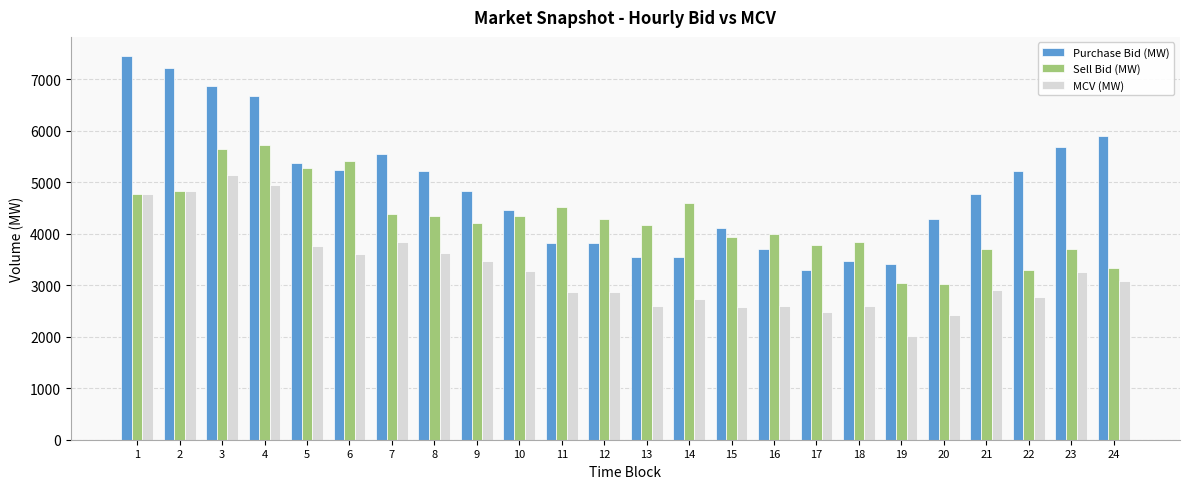

What is the value of the Sell Bid (MW) bar at the 18th from the left?

3840.5